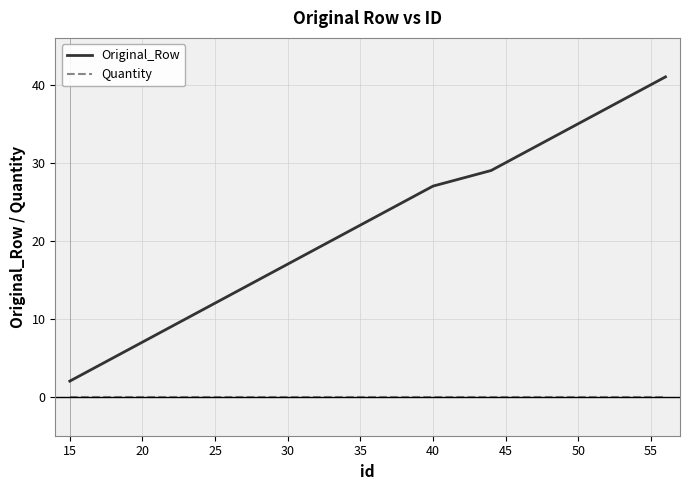

List the series in order of their overall mean, highest first.

Original_Row, Quantity